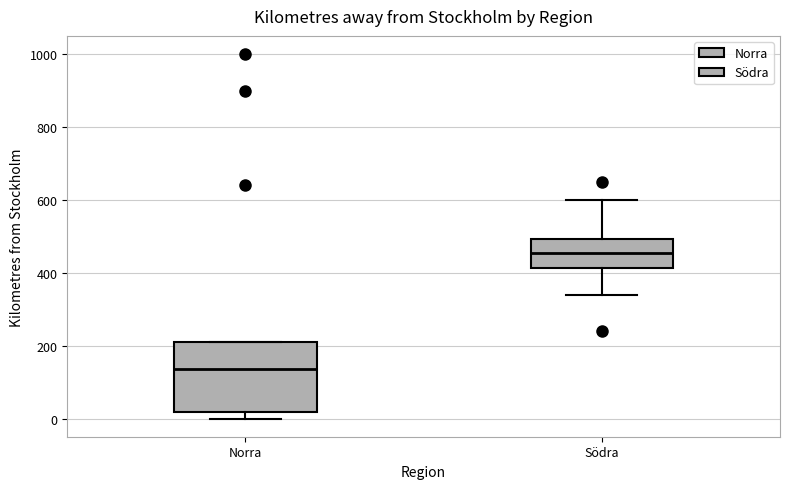

Reading left to right, transcribe this box plot: for each box, give where its median line is, the range the box spans, and where its two whiskers end, as read against the y-axis. The values are not printed on the chart, so give them approximately, as read against the axis.

Norra: median 140, box 20 to 220, whiskers 0 to 220
Södra: median 460, box 420 to 500, whiskers 340 to 600